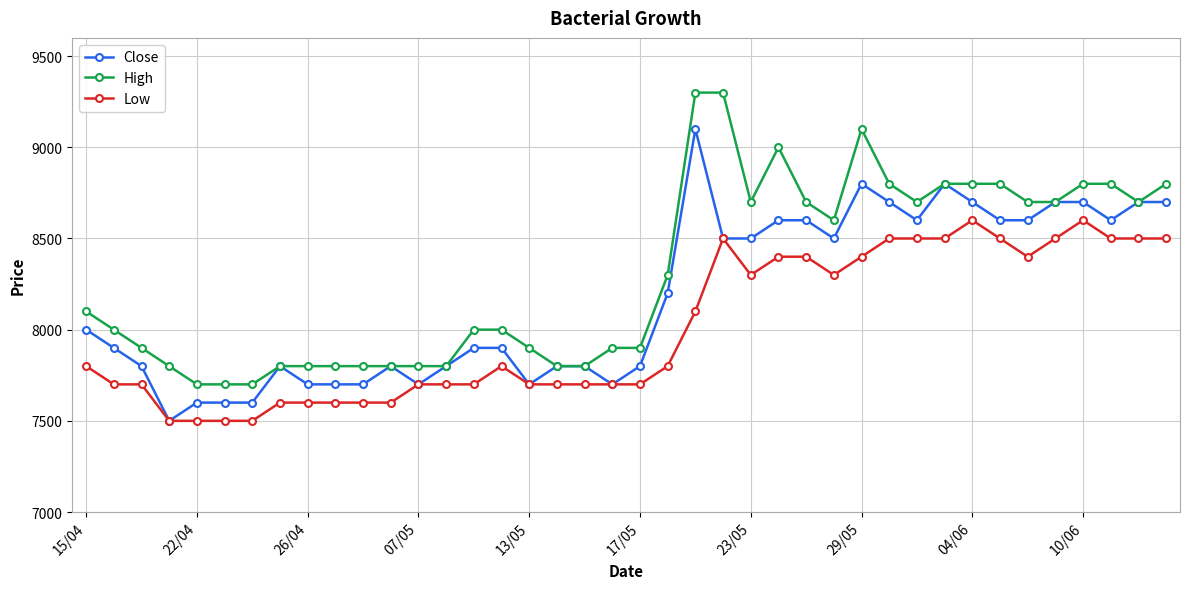

True or false: Low and High intersect in this chart.

False